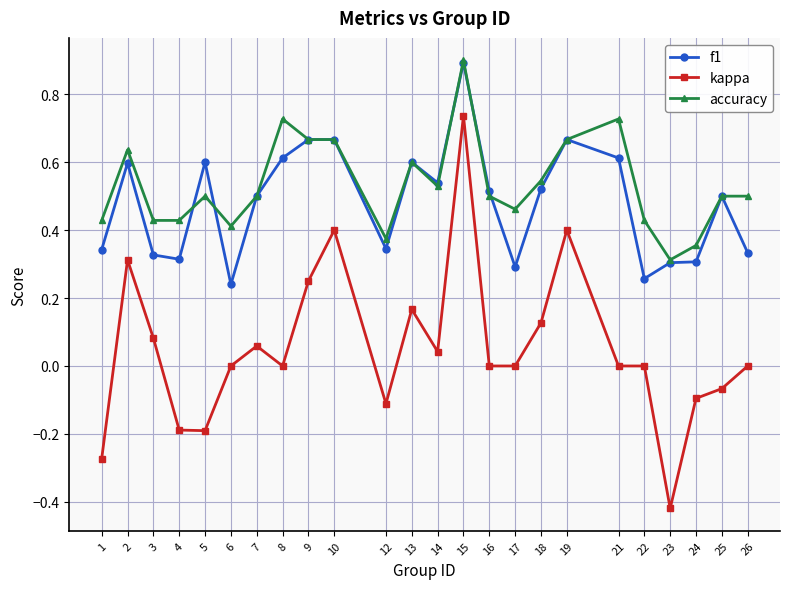

How many series are shown in this chart?

3